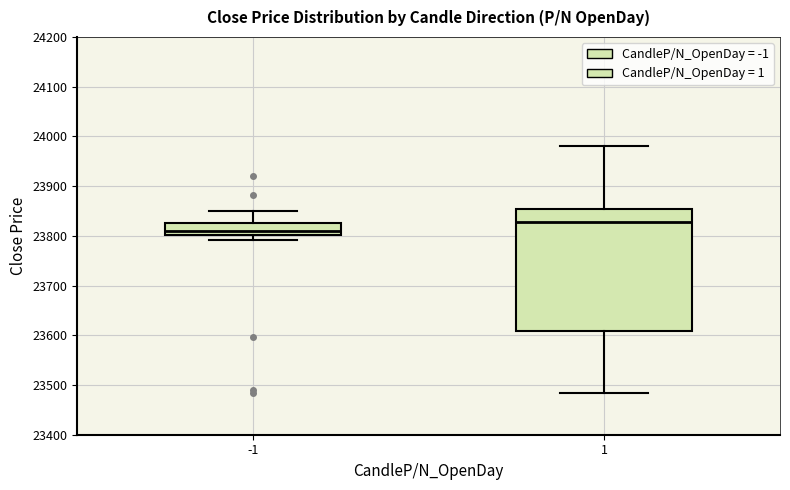

Which box's median line is the lowest?

-1